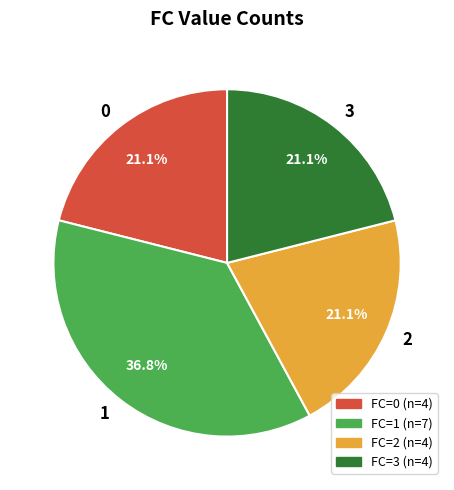

How many segments does this pie chart have?

4